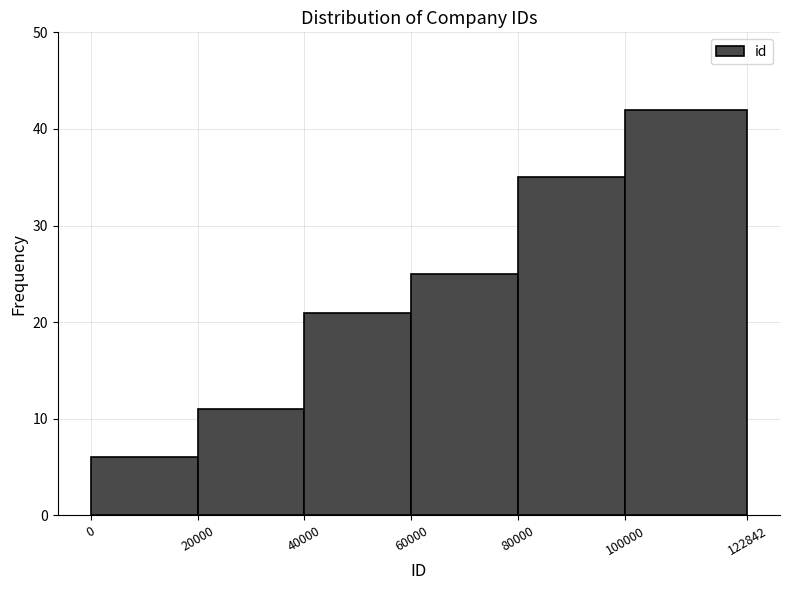

Reading left to right, list every bar in this chart as the range it spans on the x-axis followed by its height. The values are not printed on the chart, so give them approximately, as read against the axis.

0 to 20000: 6
20000 to 40000: 11
40000 to 60000: 21
60000 to 80000: 25
80000 to 100000: 35
100000 to 122842: 42